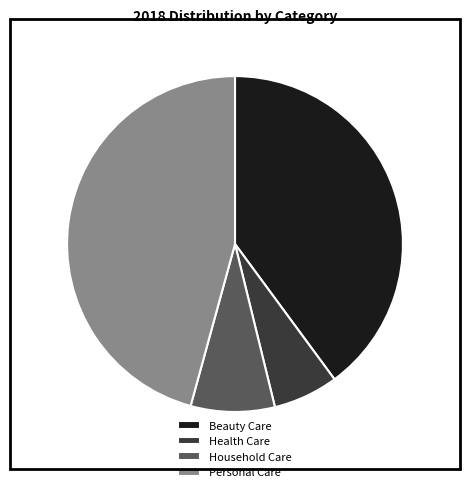

Combined, do Beauty Care and Health Care account for over 50%?

No